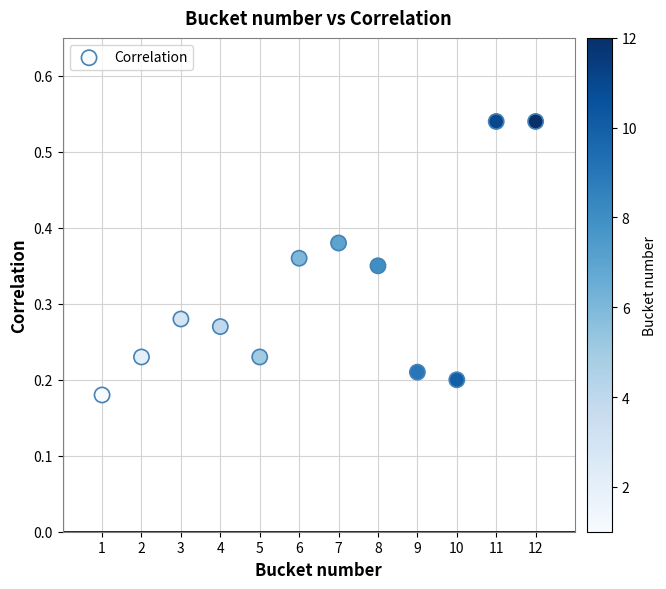

What is the range of X values (max minus min)?

11.0